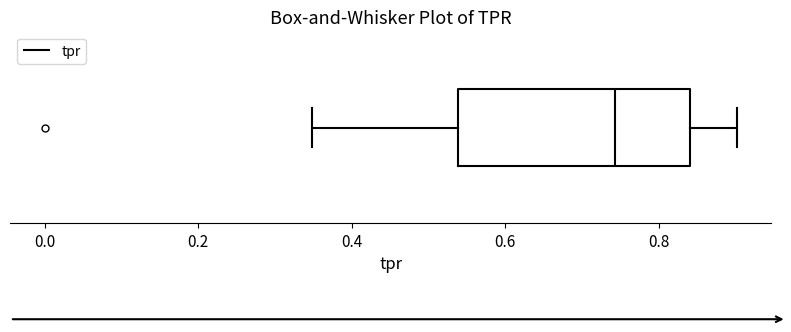

Where does the right whisker of the box end on the x-axis? The values are not printed on the chart, so give them approximately, as read against the axis.

0.90